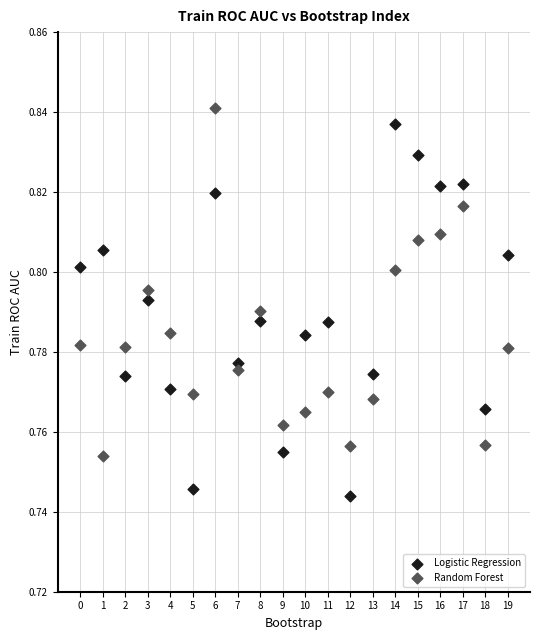

Which series reaches the minimum Y coordinate?

Logistic Regression